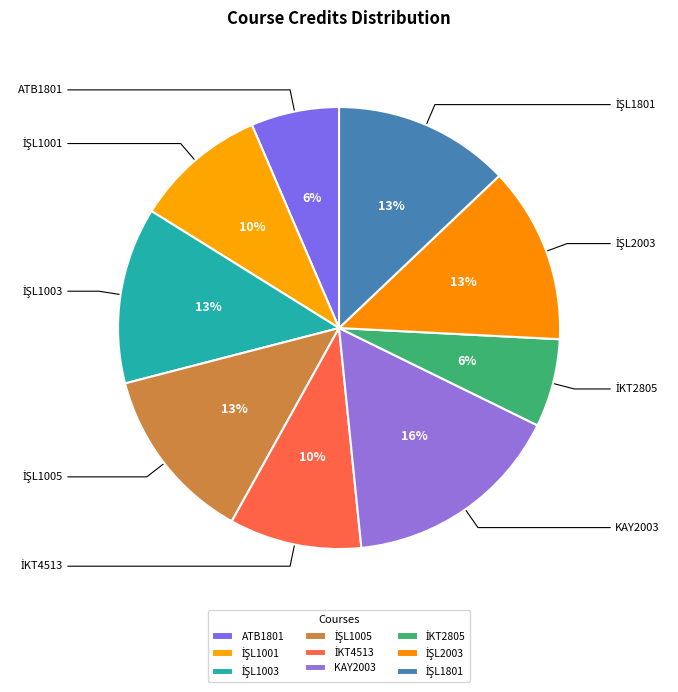

Is there any slice that represents more than half of the pie?

No